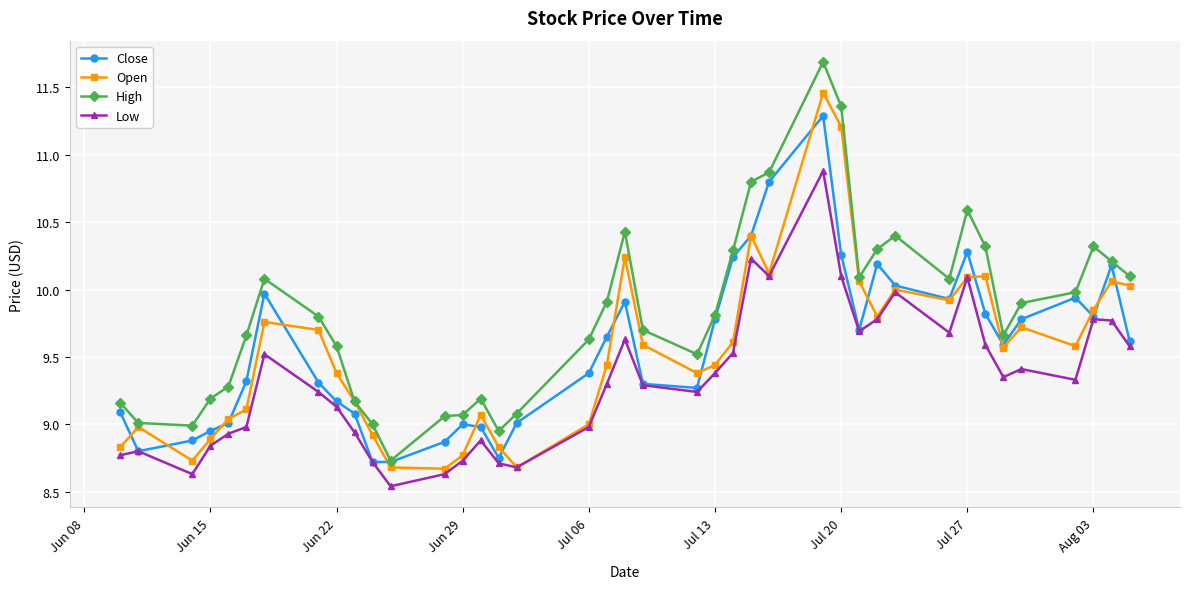

In High, how many points are lower than both neighbors (excluding endpoints)?

7